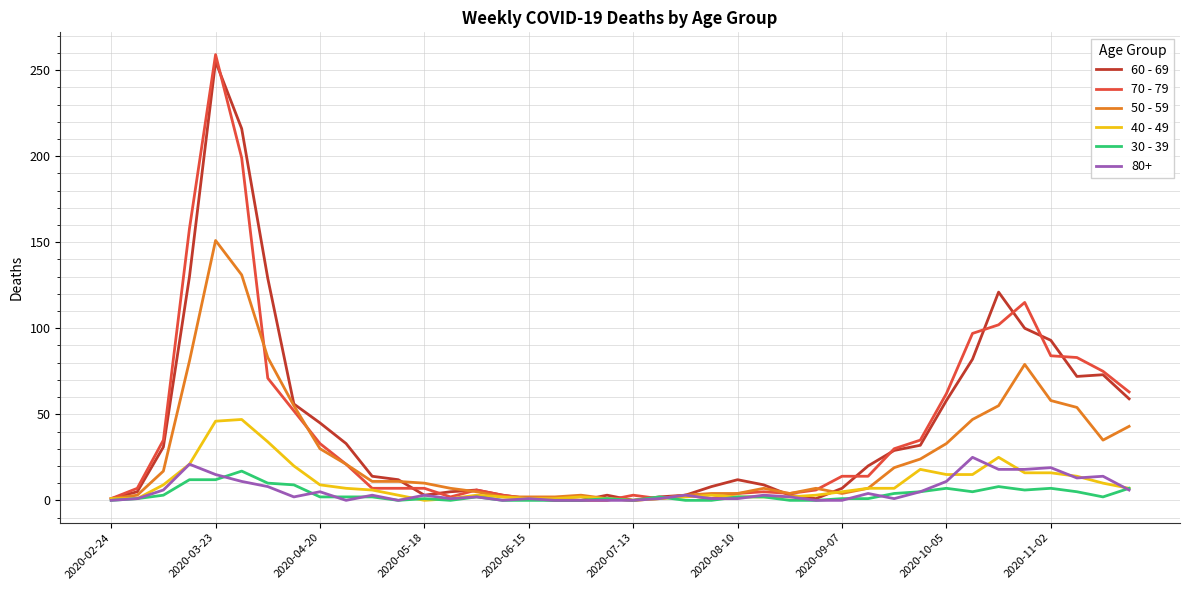

What is the maximum value shown in the chart?

259